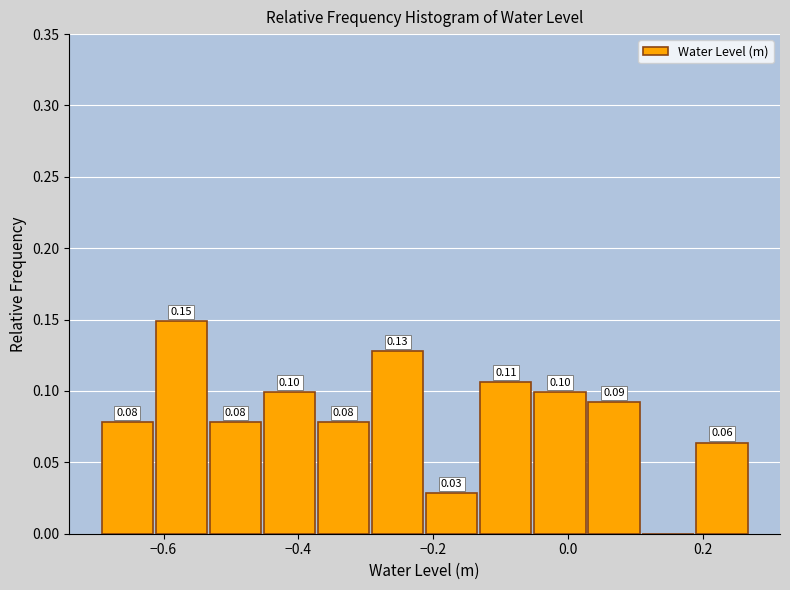

Which range on the x-axis has the tallest bar?

-0.62 to -0.54